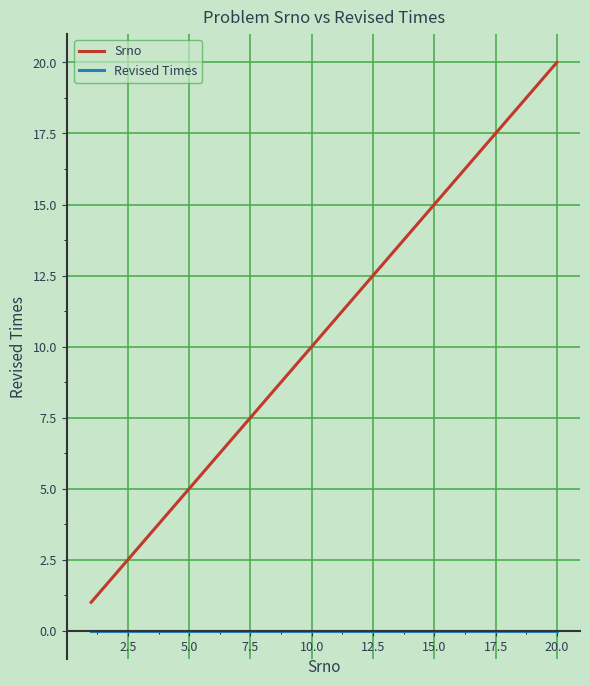

Rank the series by their maximum value, from highest to lowest.

Srno, Revised Times